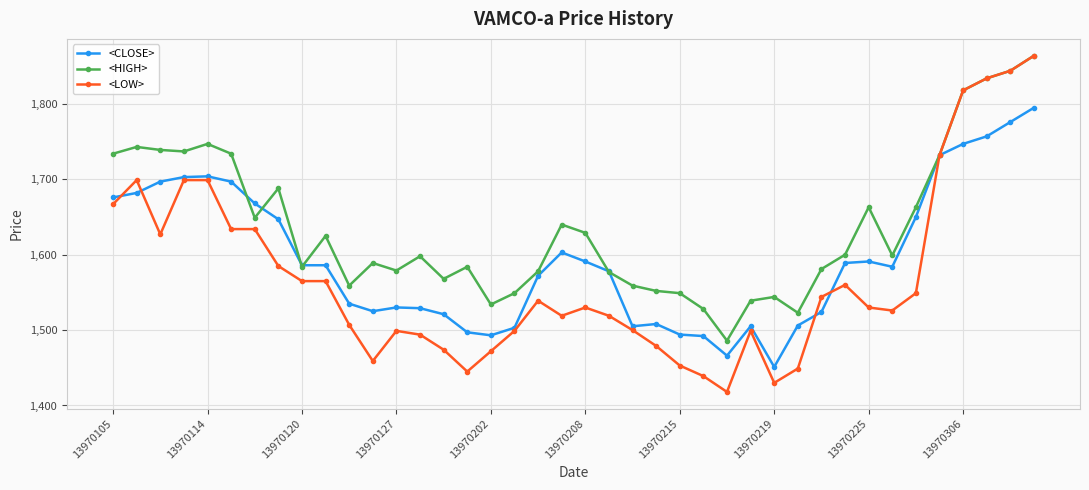

What is the value of the <CLOSE> point at the 1st from the left?

1676.0